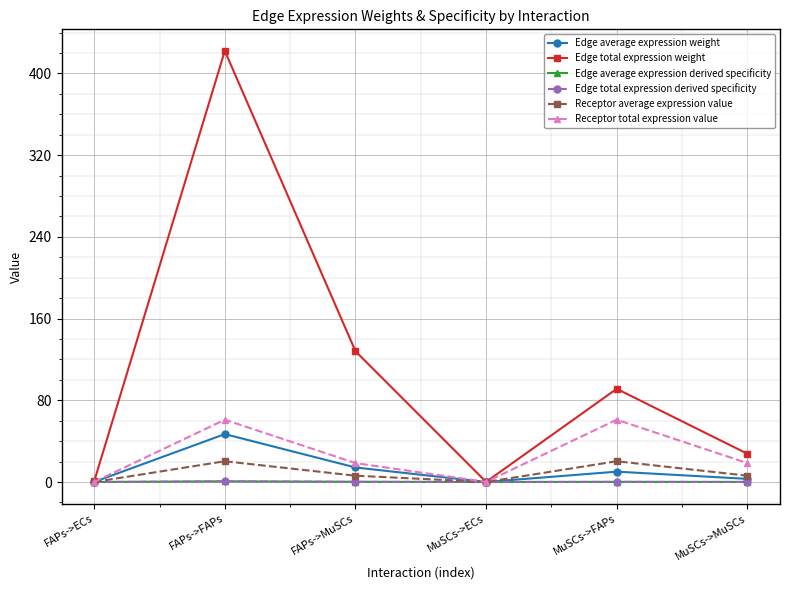

What is the label of the 5th point from the right?

FAPs->FAPs